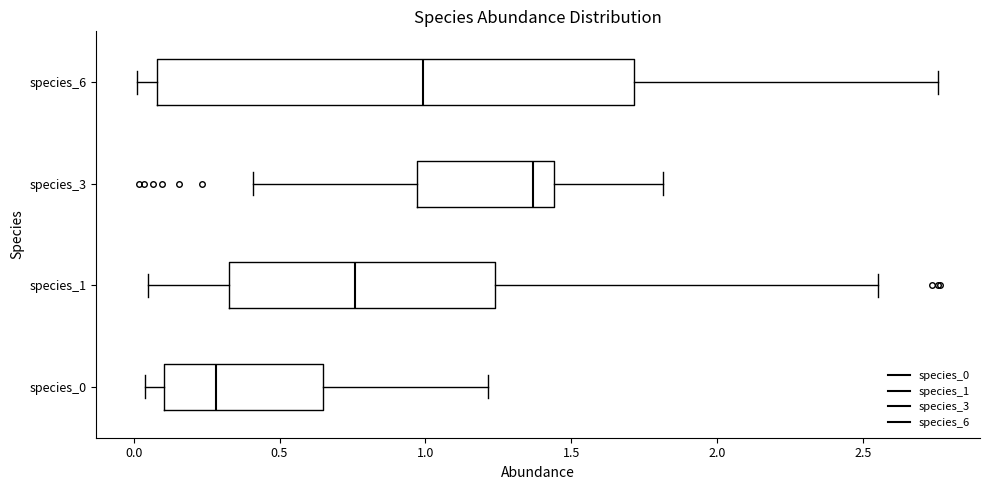

Where is the right edge of the box for species_1 on the x-axis? The values are not printed on the chart, so give them approximately, as read against the axis.

1.25